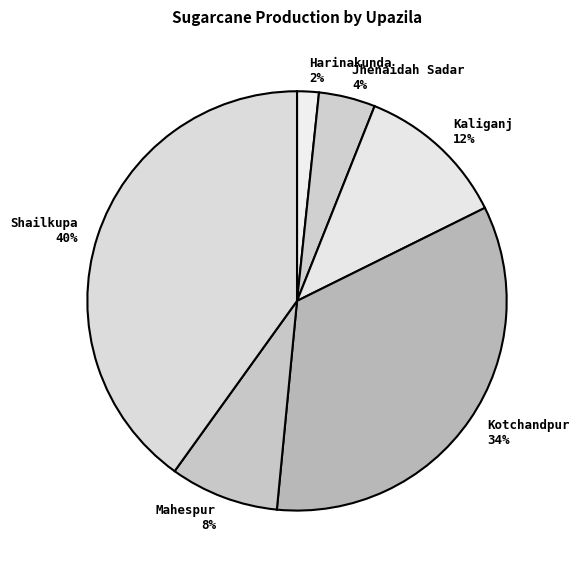

What is the smallest slice in the pie chart?

Harinakunda